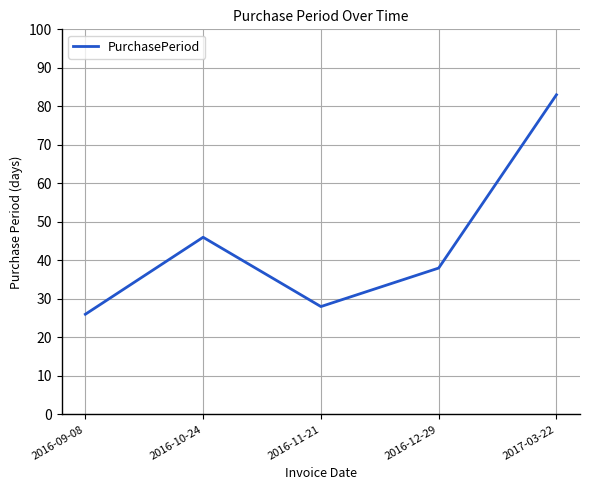

What is the average value?

44